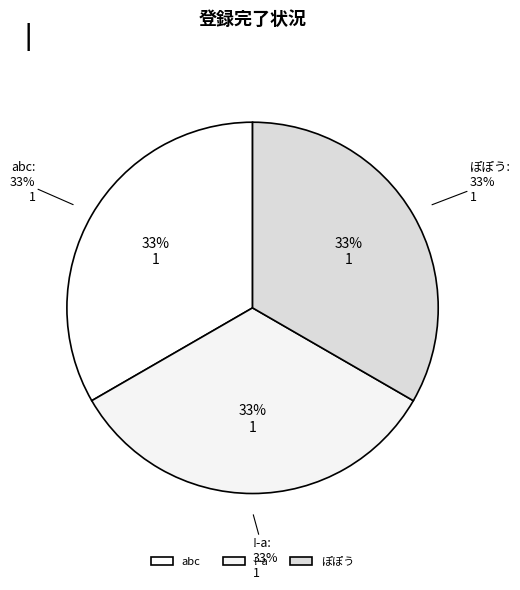

To the nearest percent, what percentage of the pie is ぽぽう?

33%